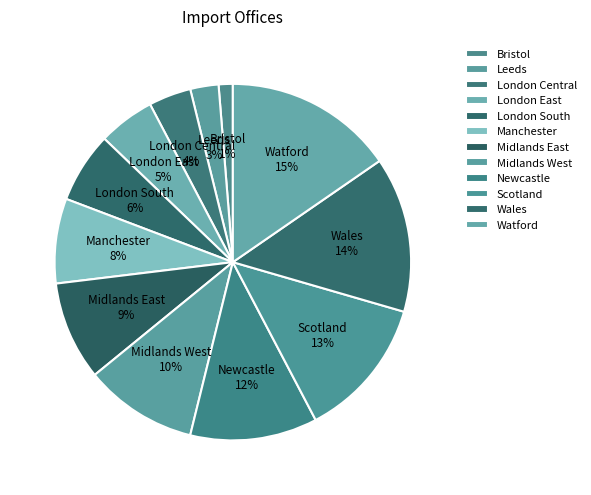

Count the number of slices in the pie.

12